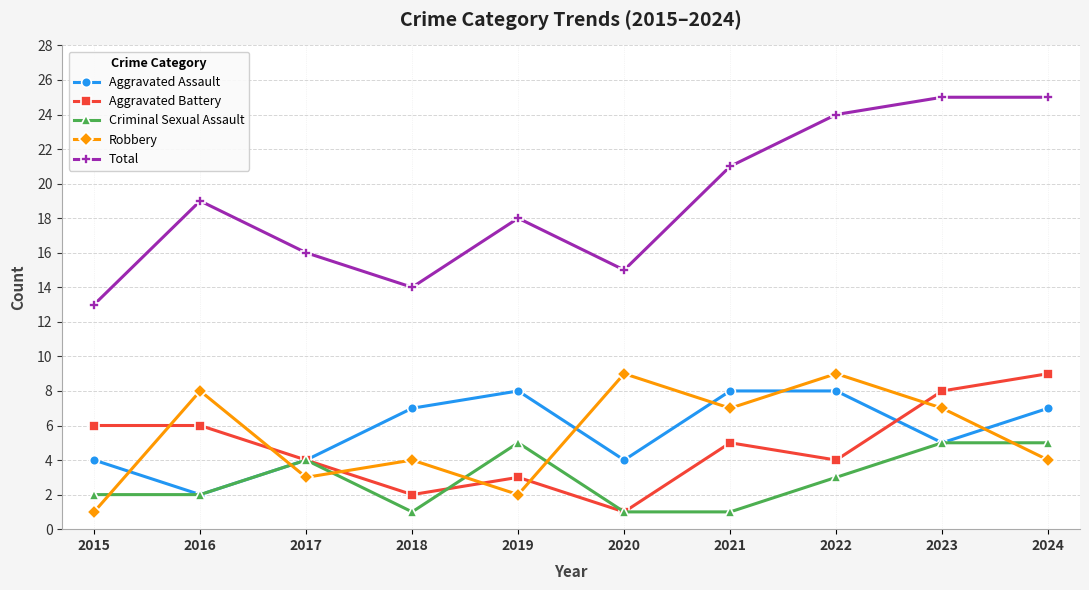

Which series has the largest range (max minus min)?

Total